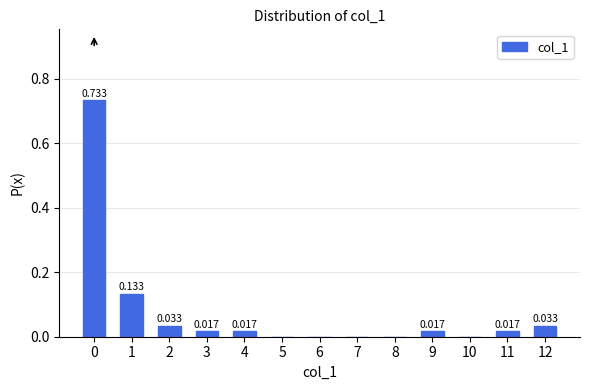

How many distinct data groups are displayed?

1